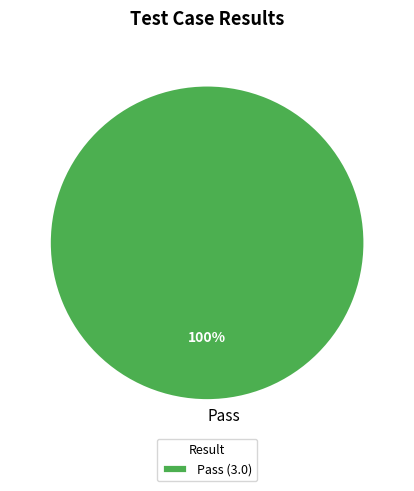

What is the majority slice?

Pass